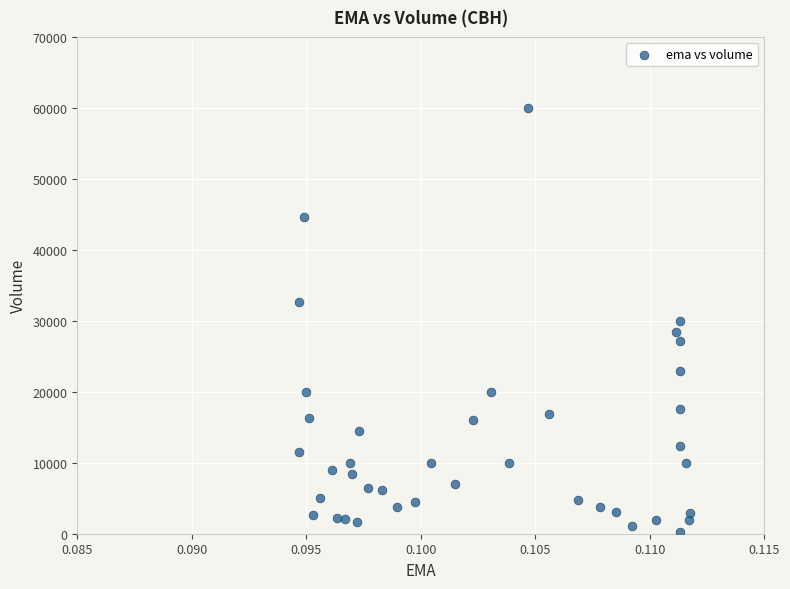

How many data points are displayed?

40